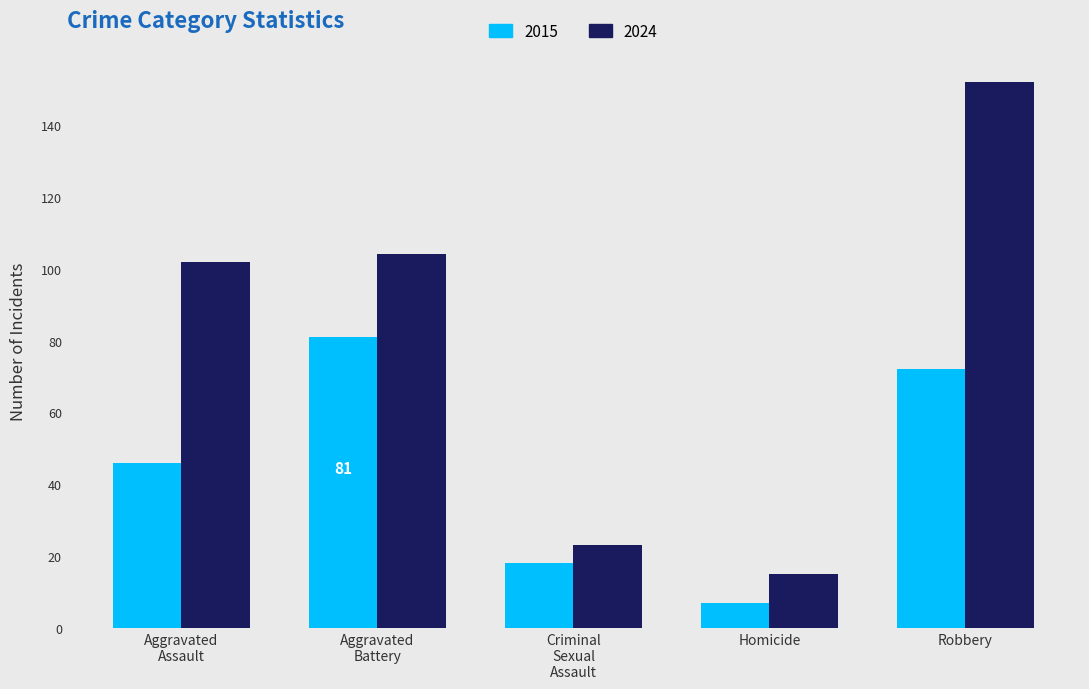

What is the greatest value displayed?

152